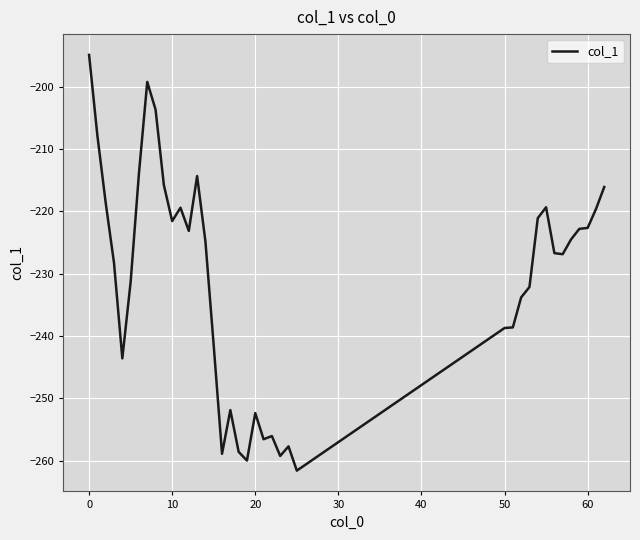

What is the difference between the maximum and minimum values?

66.7